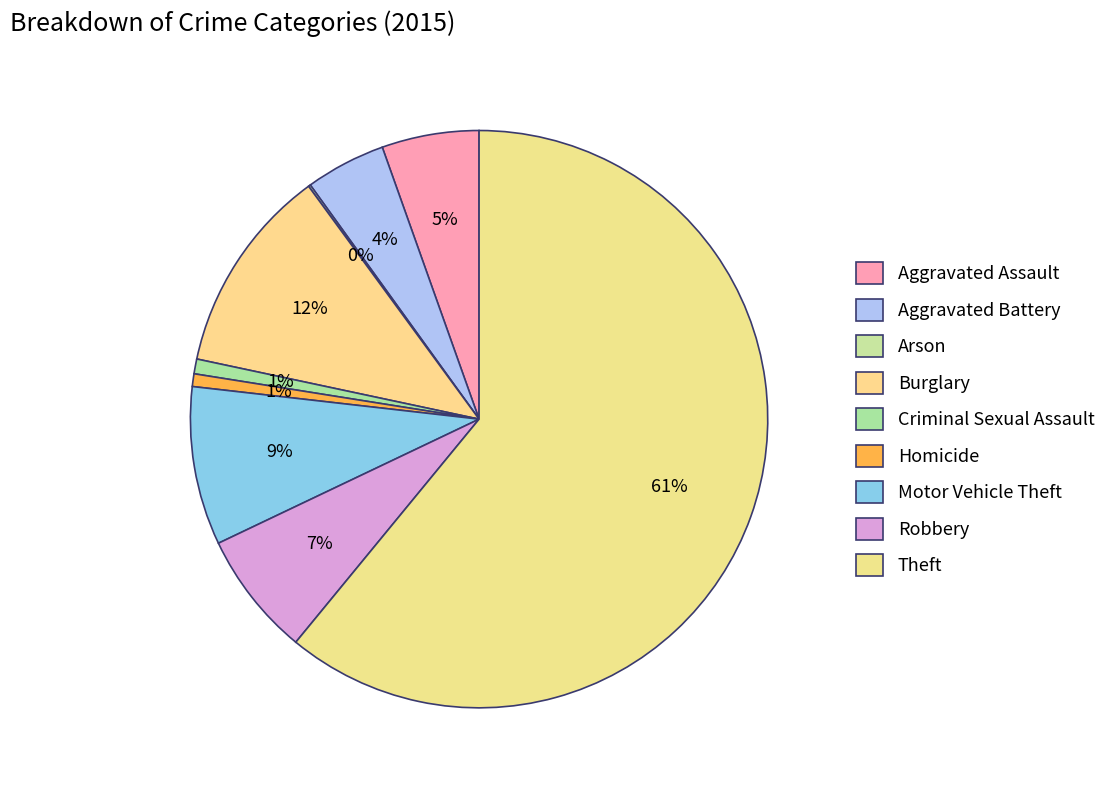

Is Burglary the majority of the pie?

No